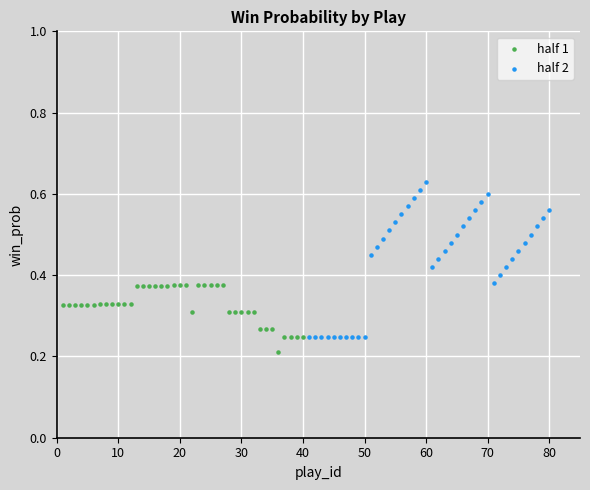

Which series contains the lowest Y value?

half 1